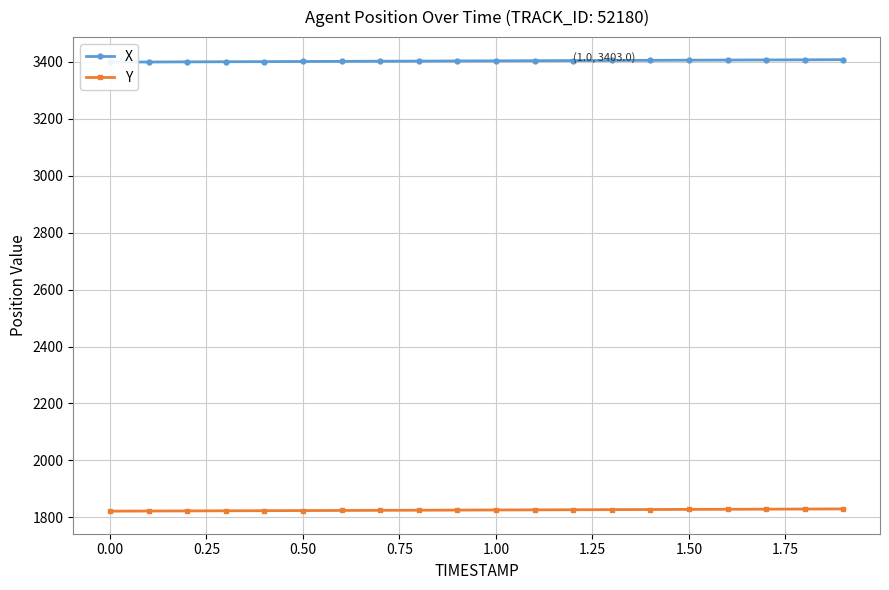

What is the highest value of the Y series?

1829.8